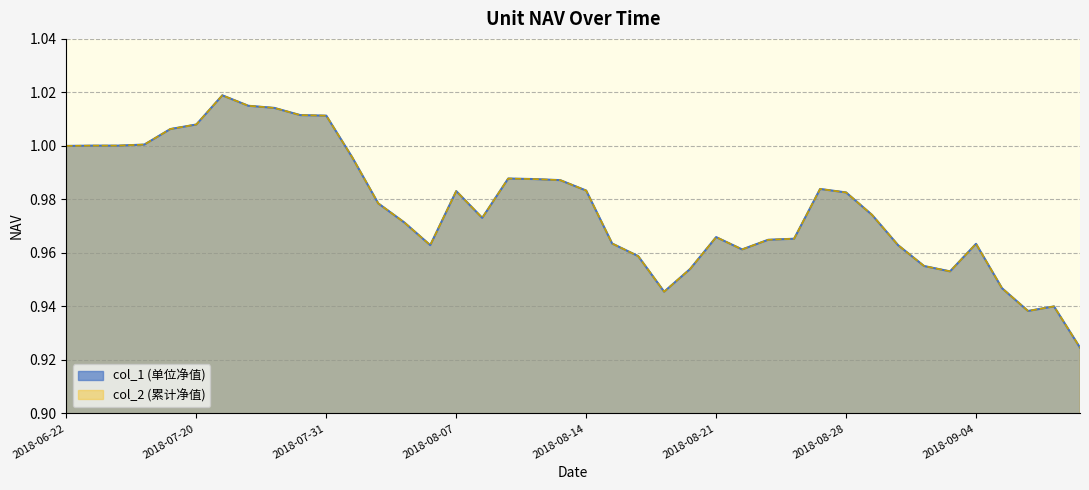

The value of col_1 at 2018-07-27 is 1.0. True or false?

True